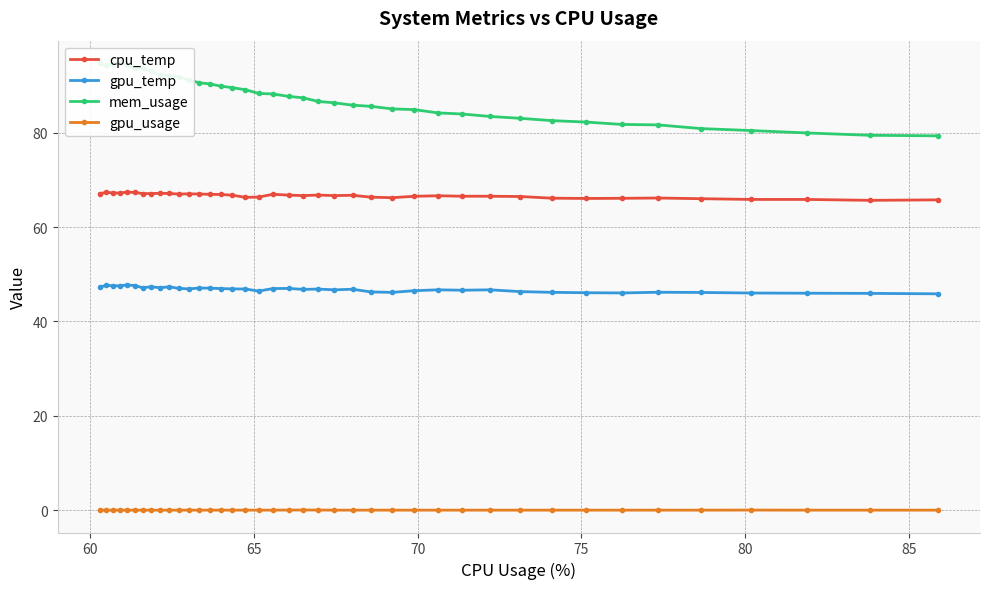

What is the difference between the second highest and second lowest values in the mem_usage series?

15.3